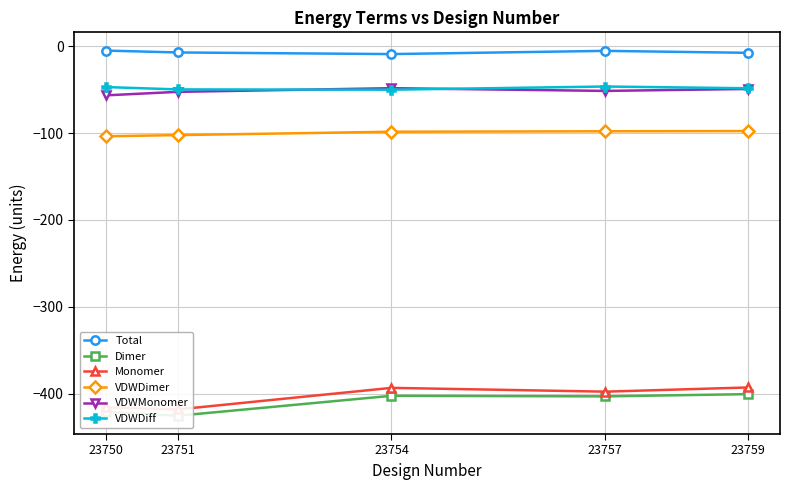

Where does the VDWMonomer series first go above -51?

23754